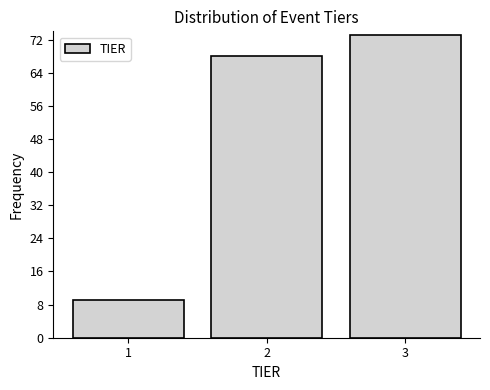

Reading left to right, list all the values displayed in this chart.

1=9	2=68	3=73